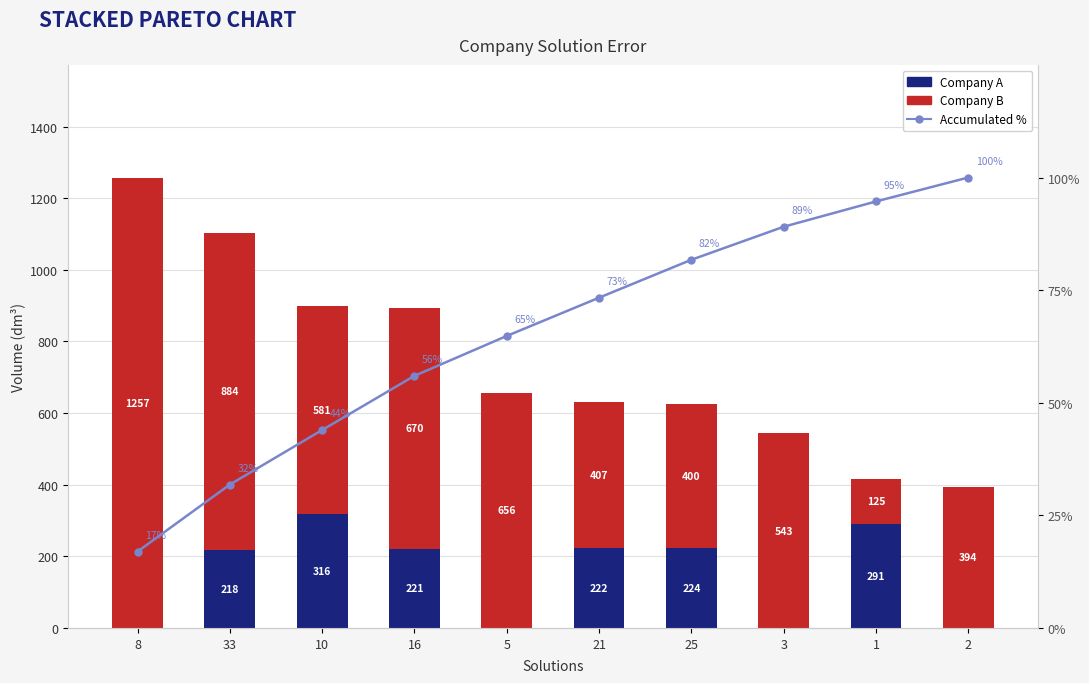

Rank the series at 25 from lowest to highest value.

Accumulated %, Company A, Company B